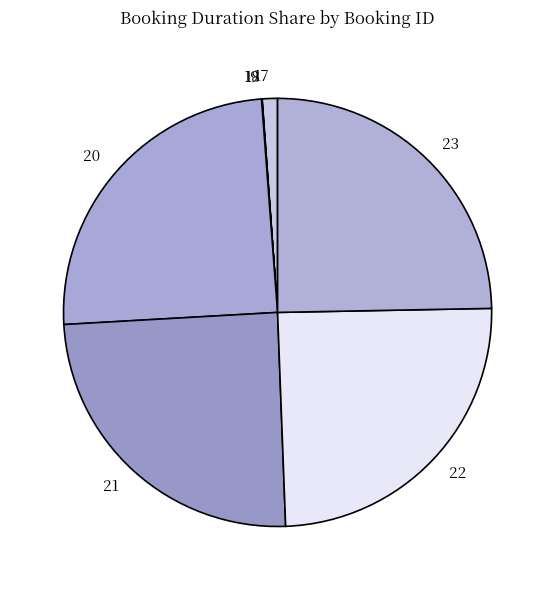

Is it true that 17 is 1% of the pie?

True